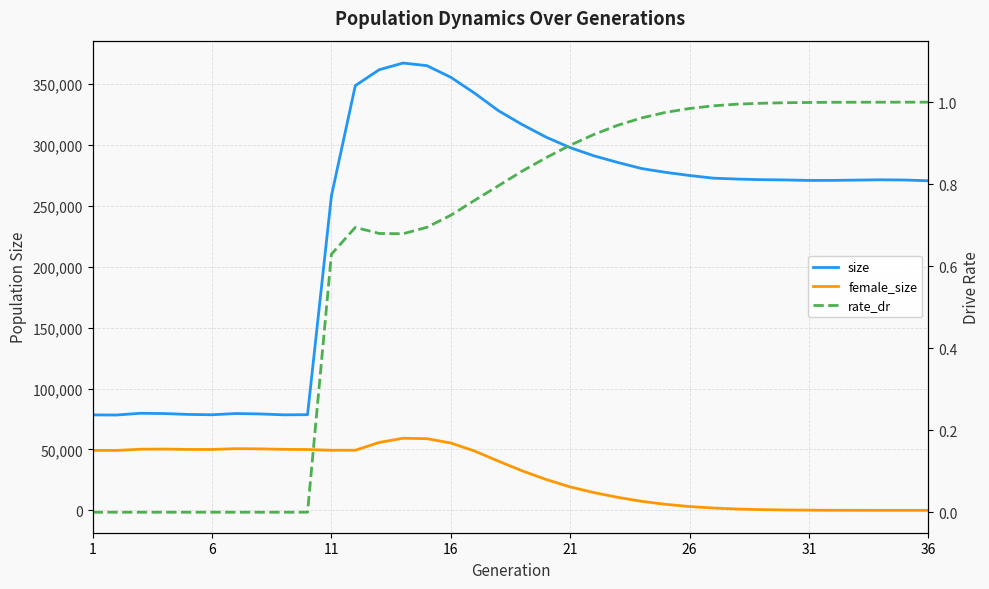

What is the difference between the maximum and minimum values in the size series?

288888.0